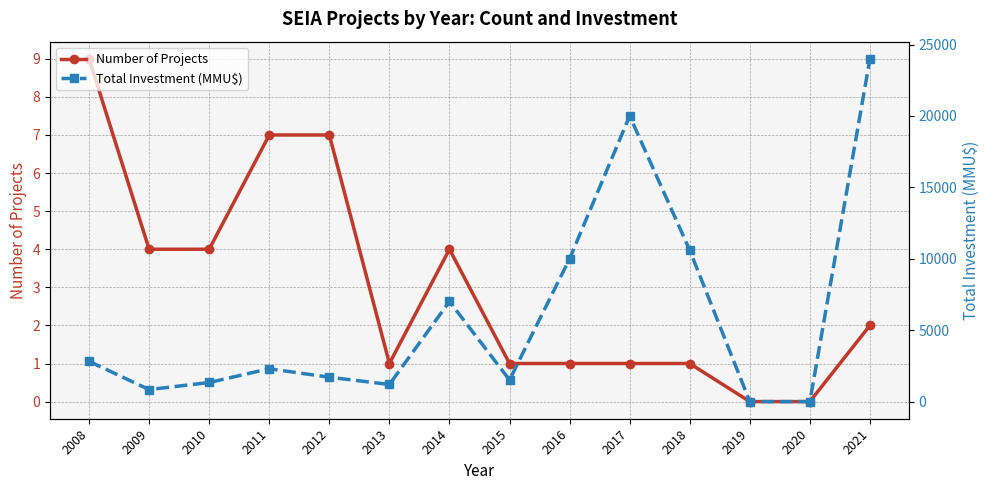

True or false: Total Investment (MMU$) and Number of Projects cross at least once.

False